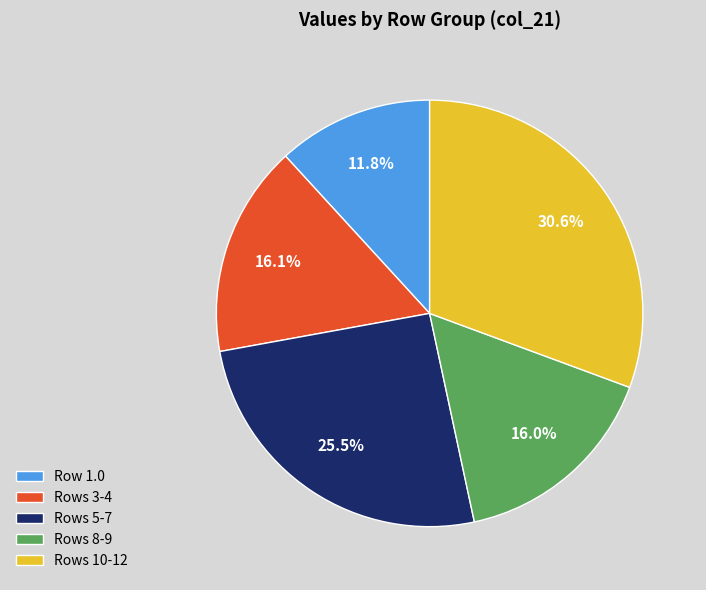

Which category has the smallest portion of the pie?

Row 1.0